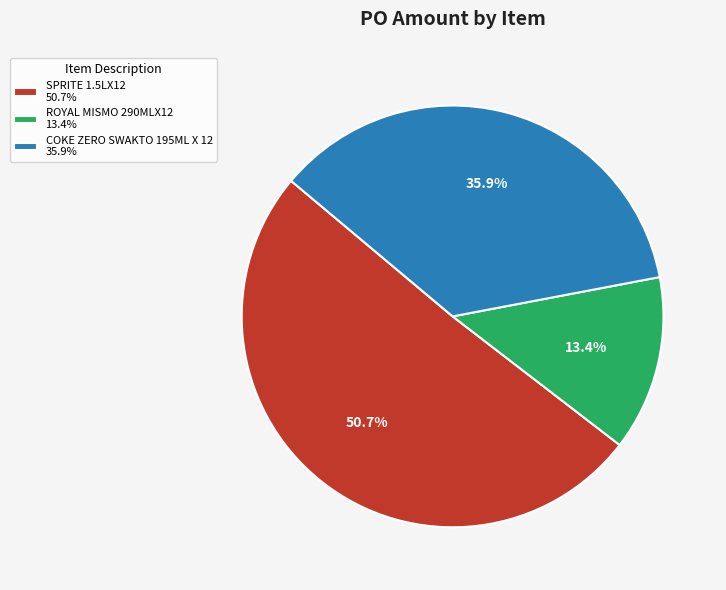

How many slices are in this pie chart?

3